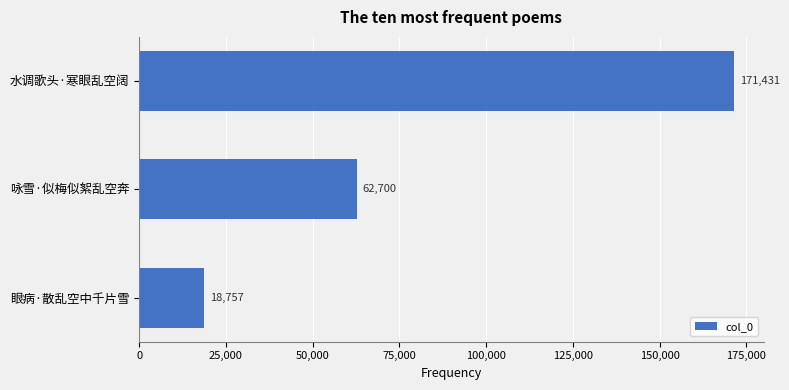

Is it true that the value at 咏雪·似梅似絮乱空奔 is 97293?

False